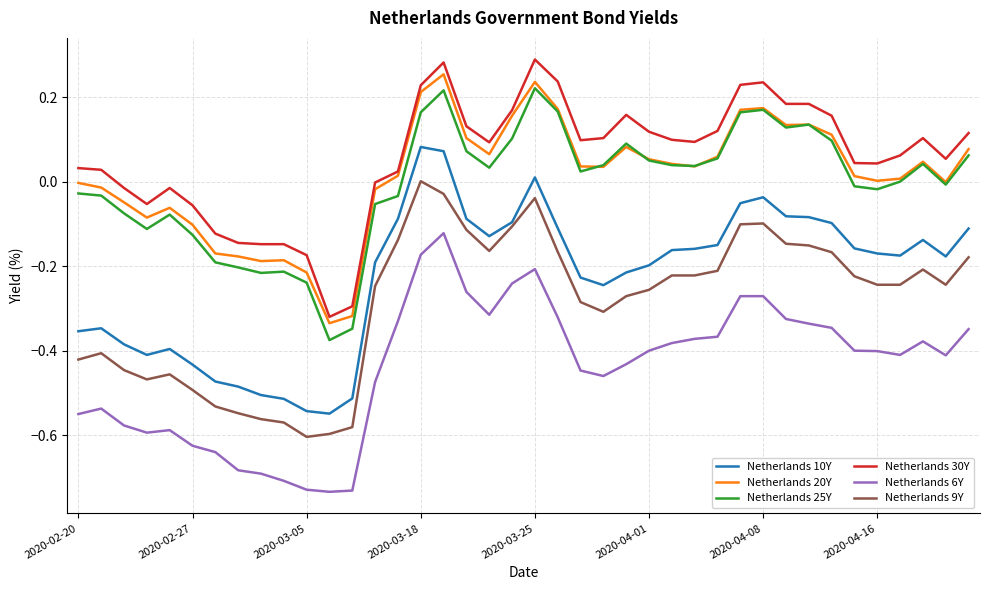

True or false: Netherlands 6Y and Netherlands 9Y intersect in this chart.

False